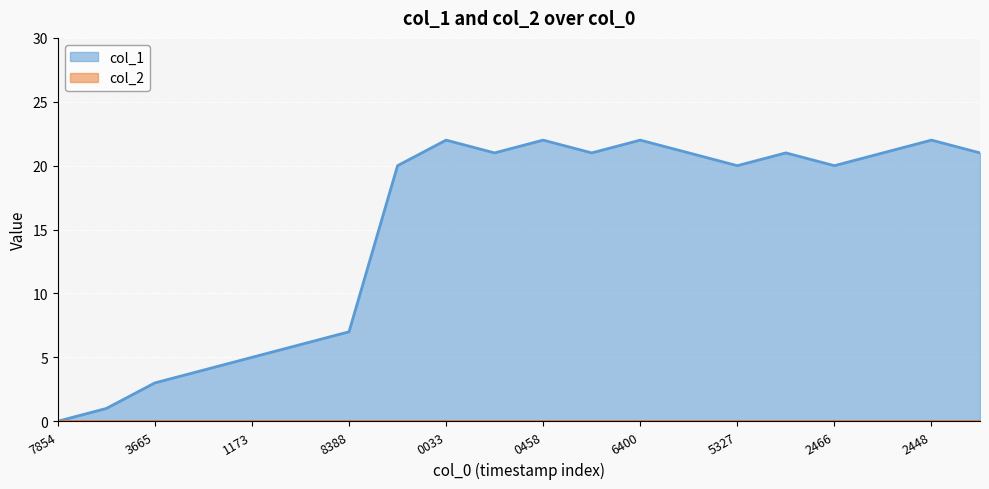

What is the value of the 11th point from the left?

22